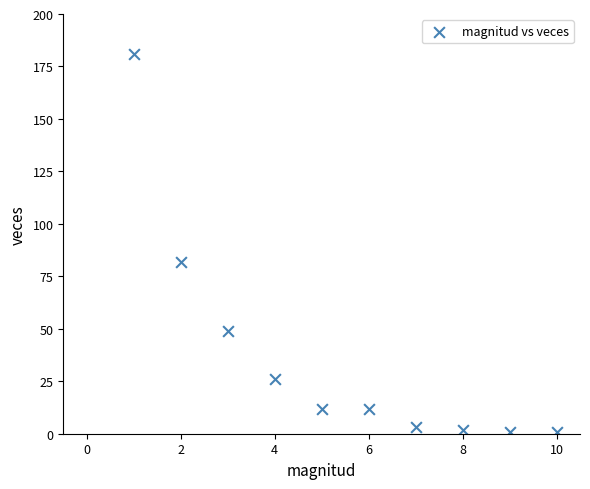

What Y value in the scatter plot is closest to 91?

82